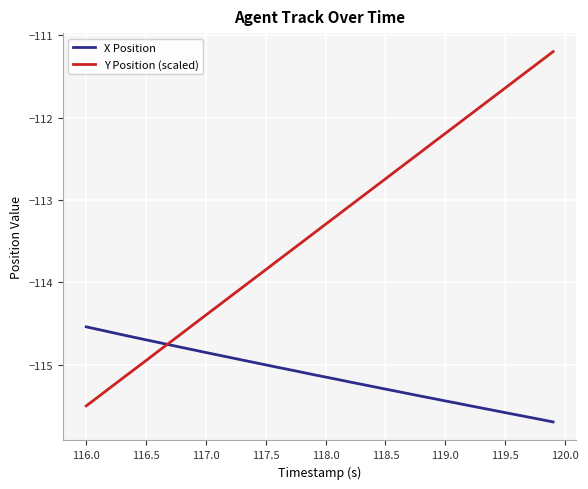

What is the average value of the X Position series?

-115.1